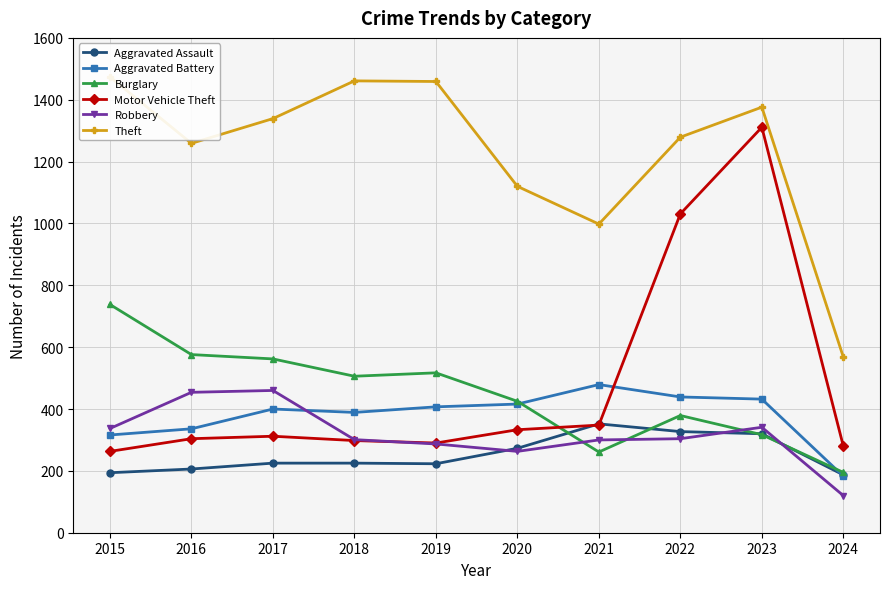

How many lines are shown in the chart?

6